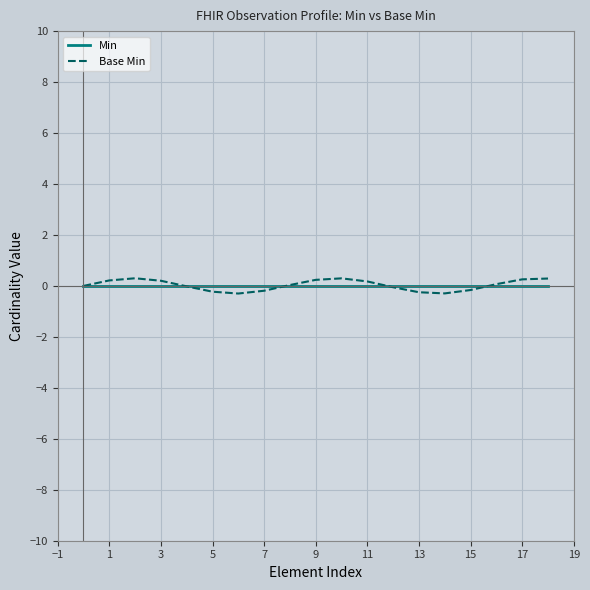

What is the minimum value shown in the chart?

-0.3